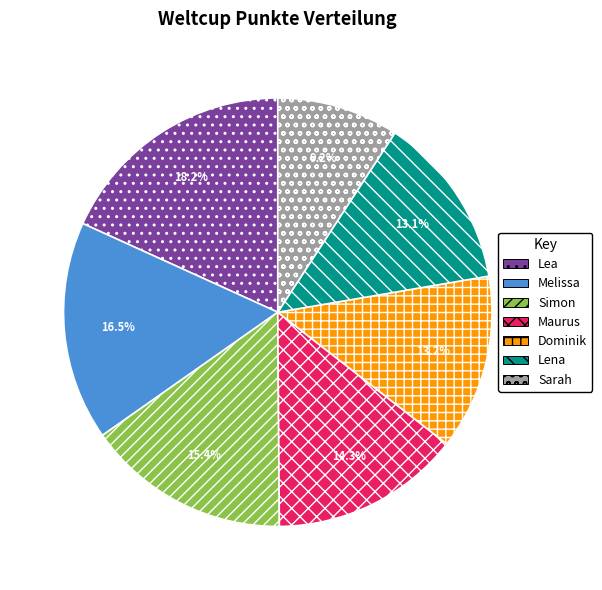

Approximately how many times larger is the value at Lena compared to Simon?

0.9